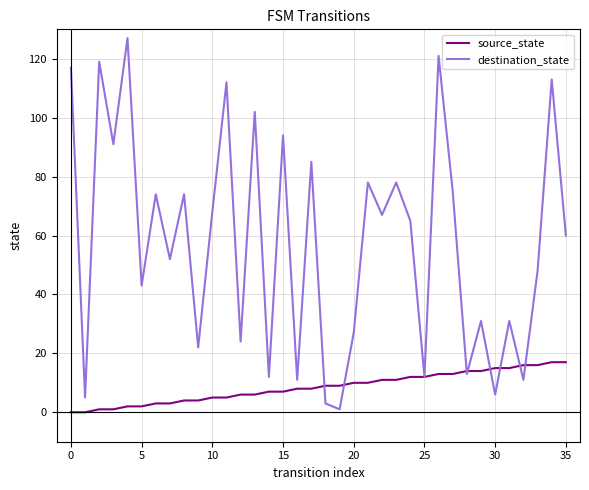

At how many categories does at least one series exceed 124?

1